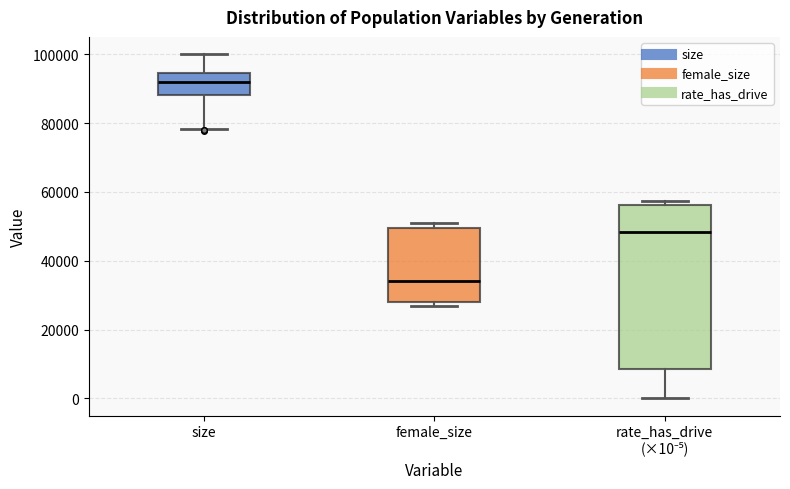

Reading left to right, read every box against the y-axis: the position of its median line, the range the box covers, and the ends of its whiskers. The values are not printed on the chart, so give them approximately, as read against the axis.

size: median 92000, box 88000 to 94000, whiskers 78000 to 100000
female_size: median 34000, box 28000 to 50000, whiskers 26000 to 50000 (just above the box's upper edge)
rate_has_drive (×10⁻⁵): median 48000, box 8000 to 56000, whiskers 0 to 58000